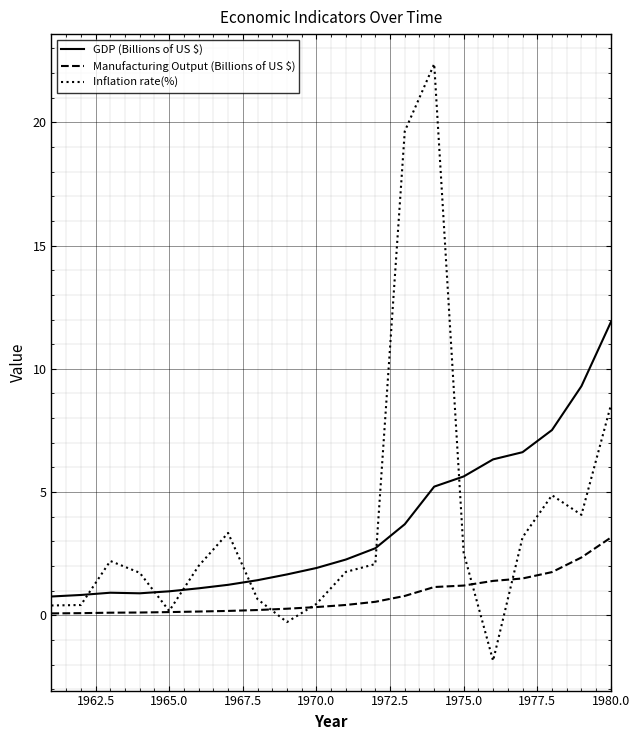

Which series has the largest range (max minus min)?

Inflation rate(%)